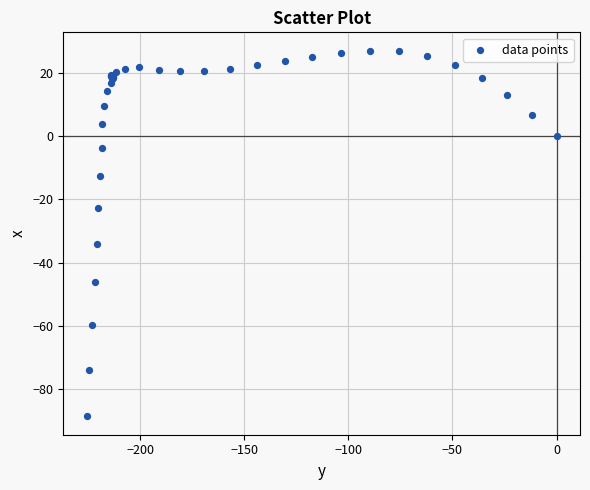

What Y value in the scatter plot is closest to -30?

-34.0